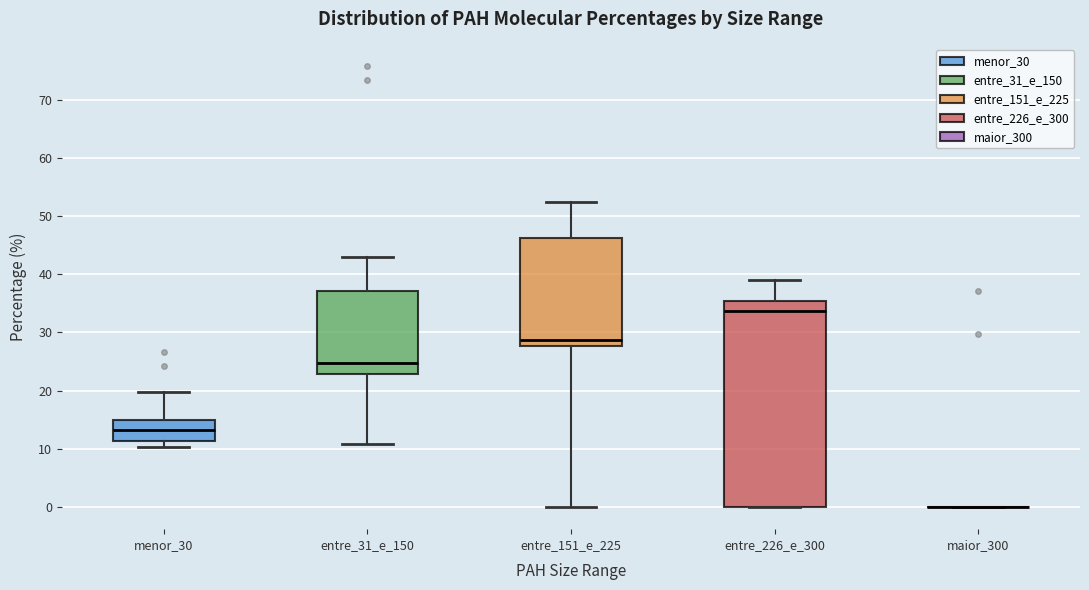

Reading left to right, transcribe this box plot: for each box, give where its median line is, the range the box spans, and where its two whiskers end, as read against the y-axis. The values are not printed on the chart, so give them approximately, as read against the axis.

menor_30: median 13, box 11 to 15, whiskers 10 to 20
entre_31_e_150: median 25, box 23 to 37, whiskers 11 to 43
entre_151_e_225: median 29, box 28 to 46, whiskers 0 to 52
entre_226_e_300: median 34, box 0 to 35, whiskers 0 to 39
maior_300: box collapsed to a line at 0, whiskers 0 to 0